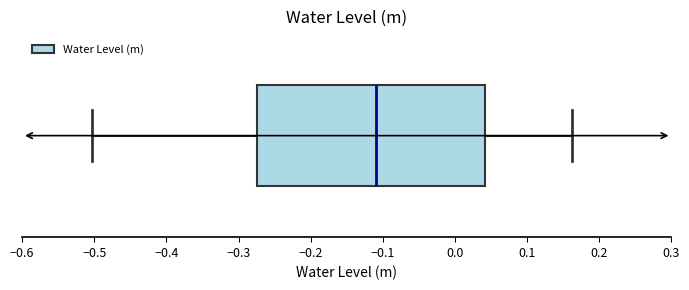

Read this box plot against the x-axis: the position of the median line, the range covered by the box, and the ends of both whiskers. The values are not printed on the chart, so give them approximately, as read against the axis.

median -0.11, box -0.27 to 0.04, whiskers -0.50 to 0.16